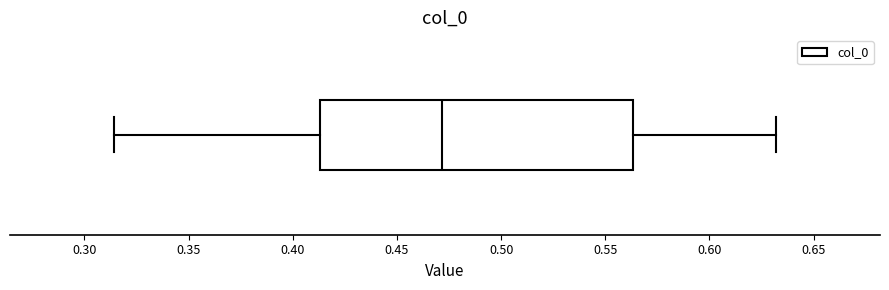

Read this box plot against the x-axis: the position of the median line, the range covered by the box, and the ends of both whiskers. The values are not printed on the chart, so give them approximately, as read against the axis.

median 0.470, box 0.415 to 0.565, whiskers 0.315 to 0.630